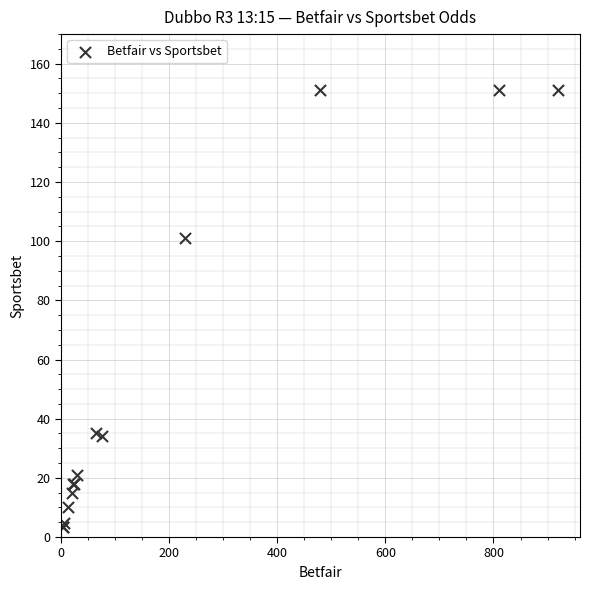

What Y value in the scatter plot is closest to 77?

101.0